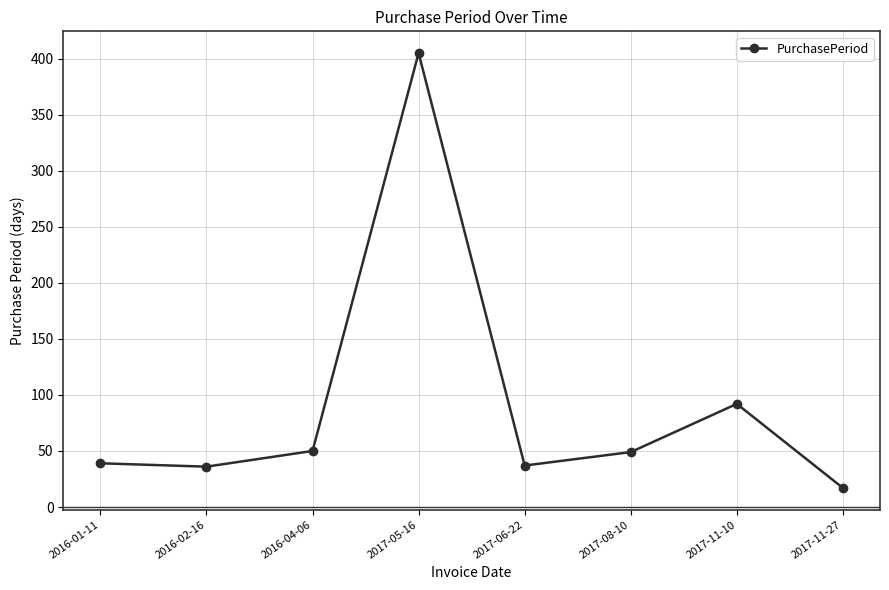

What is the difference between the maximum and minimum values?

388